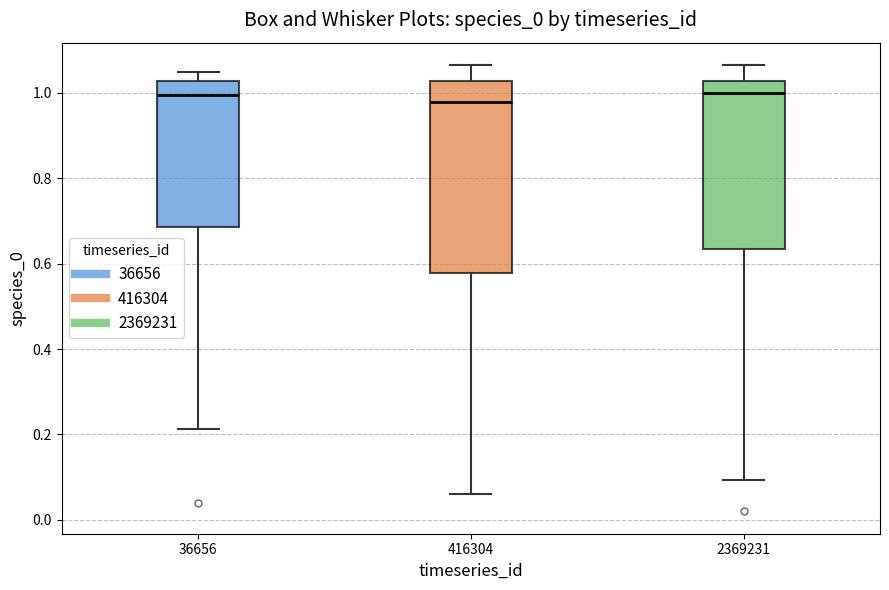

Reading left to right, transcribe this box plot: for each box, give where its median line is, the range the box spans, and where its two whiskers end, as read against the y-axis. The values are not printed on the chart, so give them approximately, as read against the axis.

36656: median 1.00, box 0.68 to 1.02, whiskers 0.22 to 1.04
416304: median 0.98, box 0.58 to 1.02, whiskers 0.06 to 1.06
2369231: median 1.00, box 0.64 to 1.02, whiskers 0.10 to 1.06